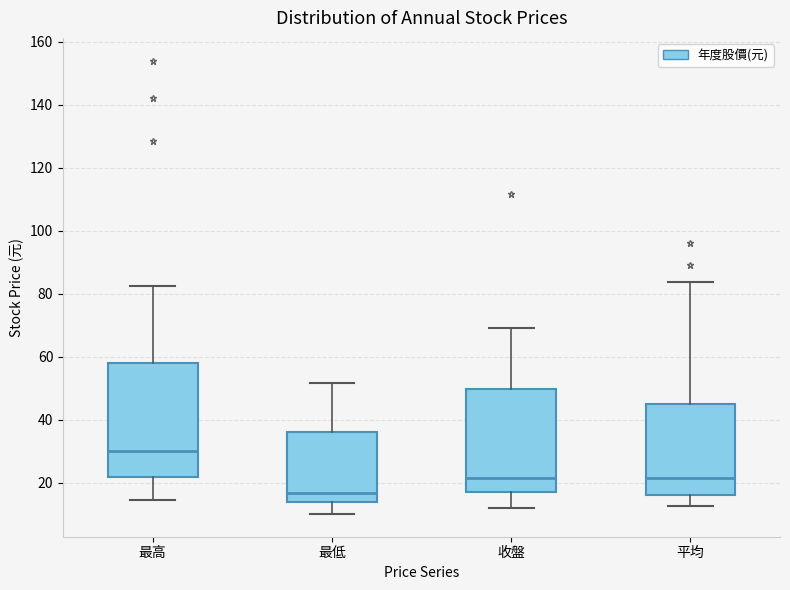

Which box is the tallest, from its lower edge to its upper edge?

最高